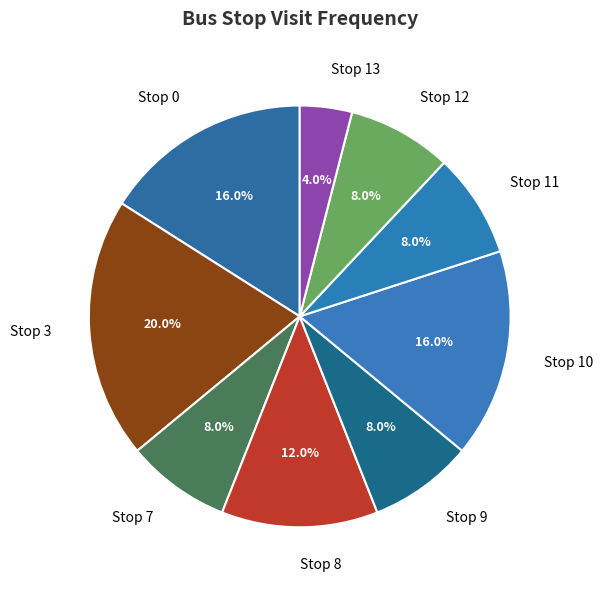

What is the total percentage of Stop 10 and Stop 11?

24.0%